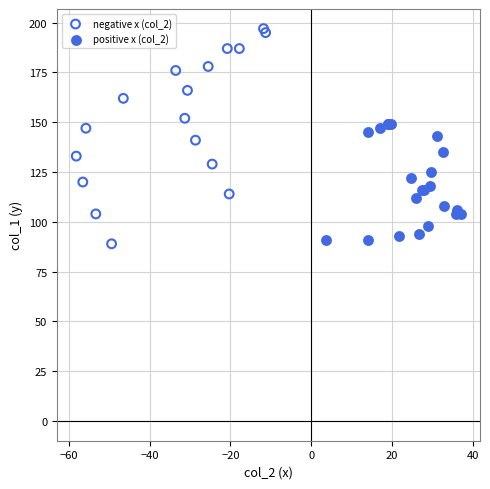

Which series contains the lowest Y value?

negative x (col_2)